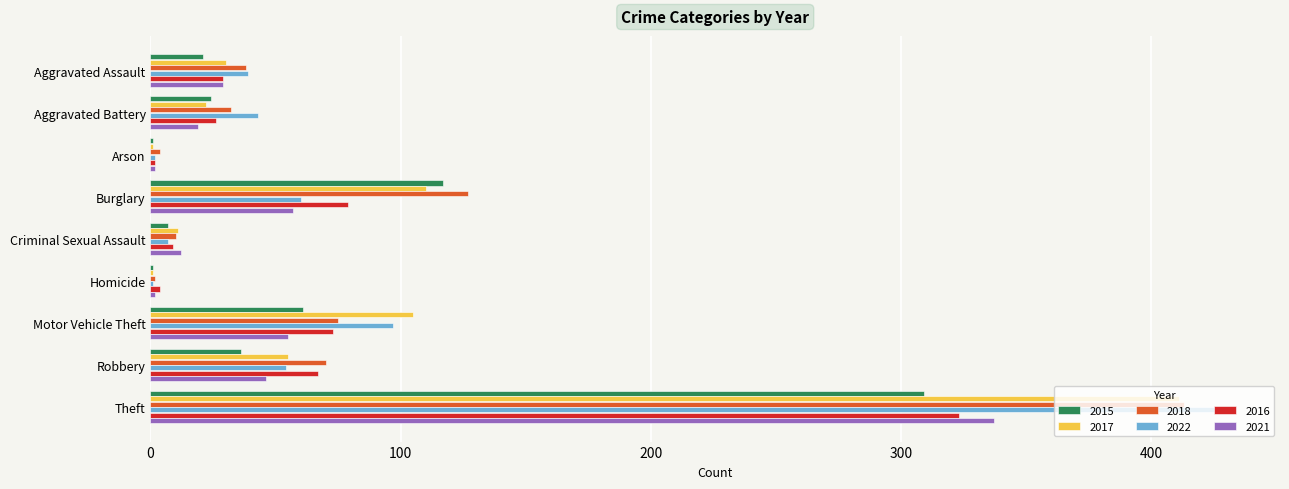

The value of 2022 at Motor Vehicle Theft is 97. True or false?

True